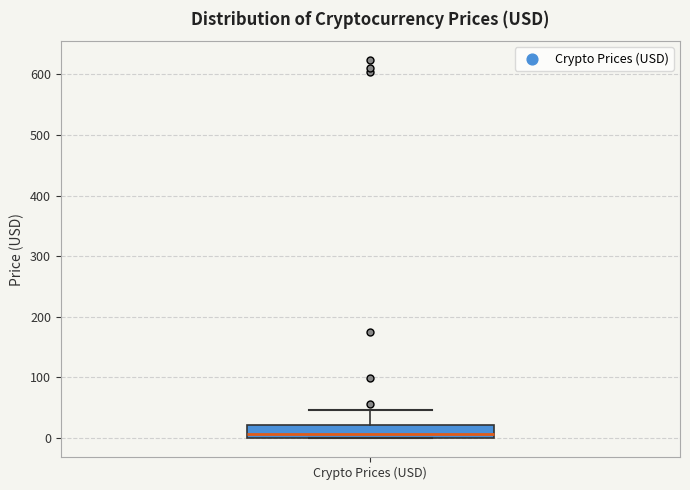

Transcribe this box plot: give where the median line is, the range the box spans, and where the two whiskers end, as read against the y-axis. The values are not printed on the chart, so give them approximately, as read against the axis.

median 10, box 0 to 20, whiskers 0 to 50